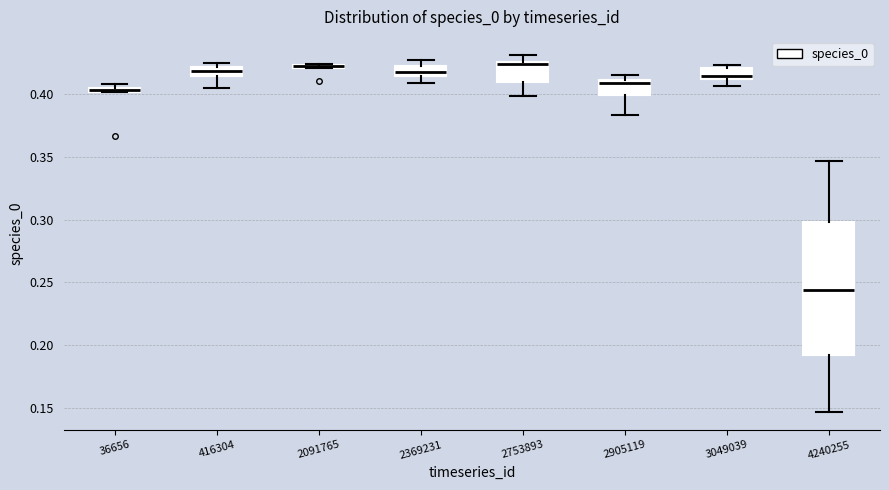

Which box is the tallest, from its lower edge to its upper edge?

4240255